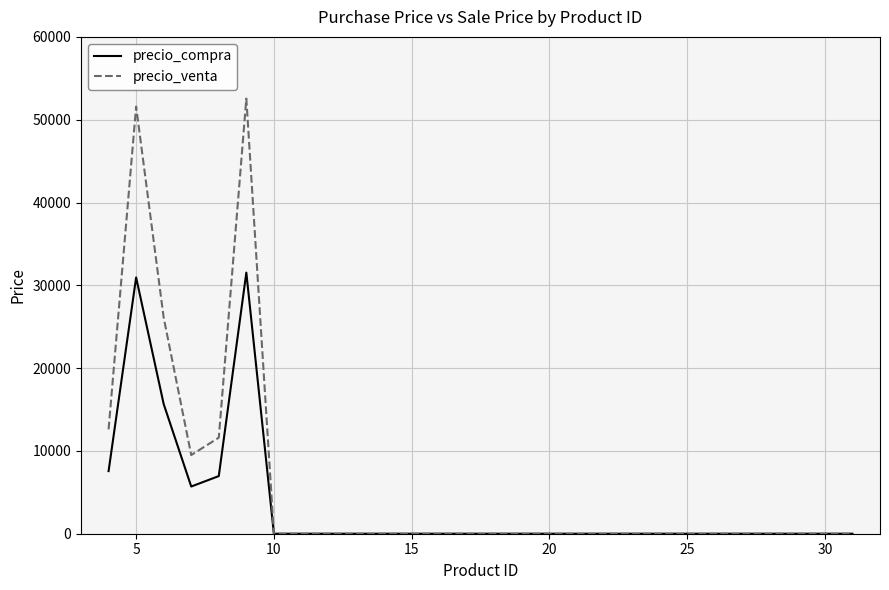

What is the highest value of the precio_compra series?

31530